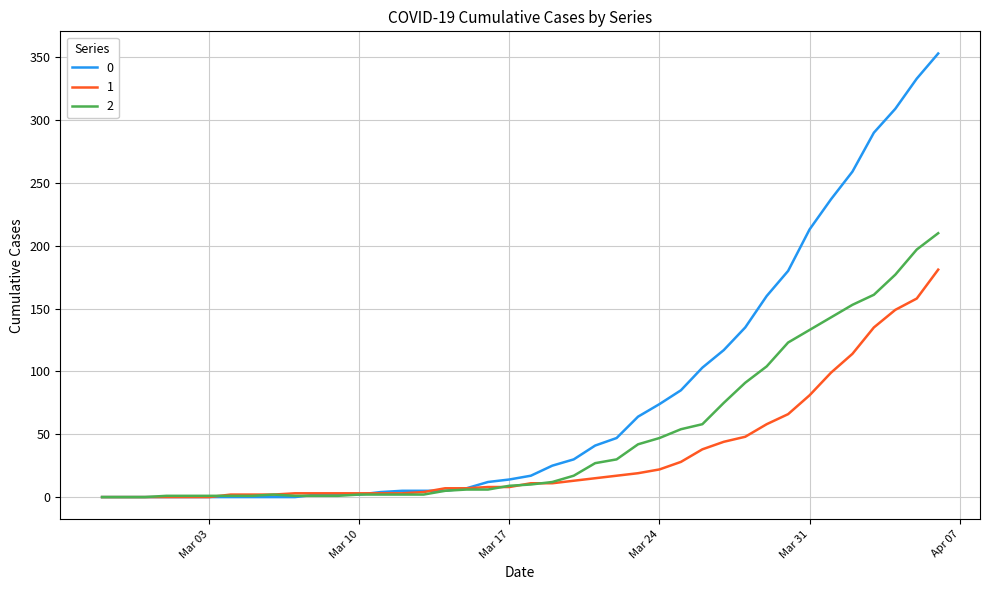

What is the maximum value shown in the chart?

353